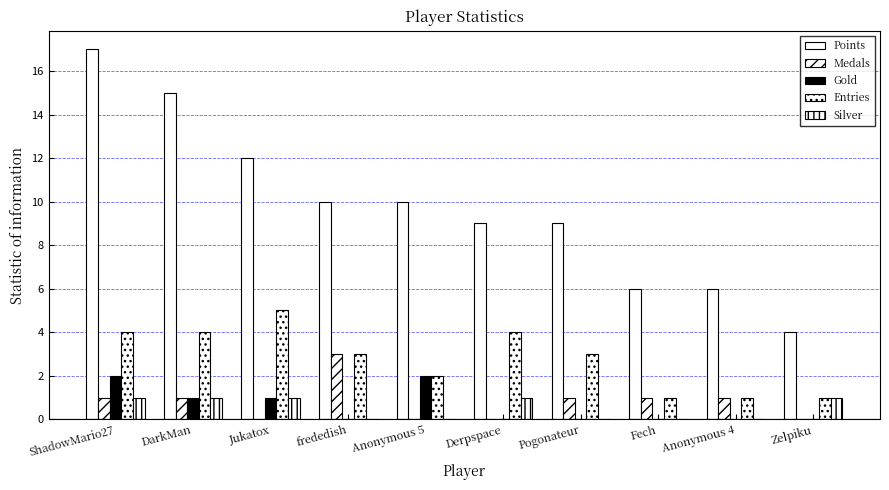

At which label does Entries first exceed 3?

ShadowMario27